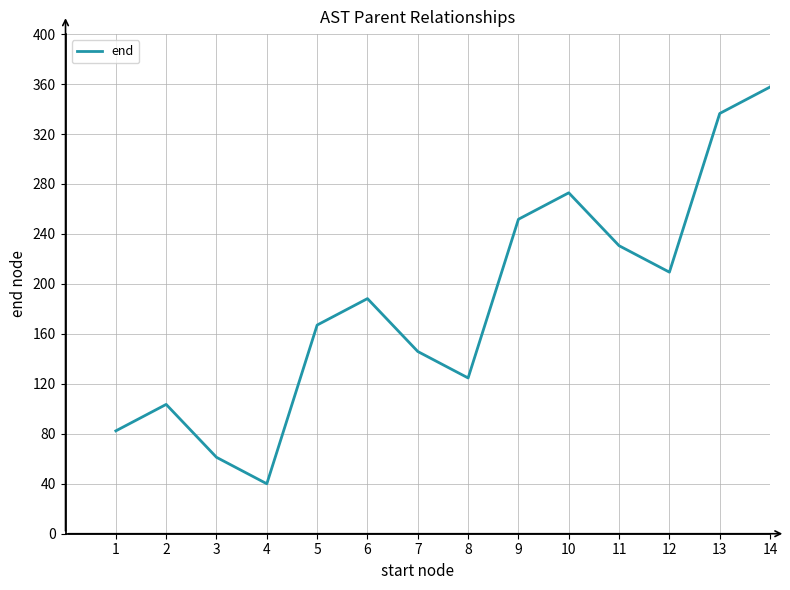

What is the greatest value displayed?

400.0